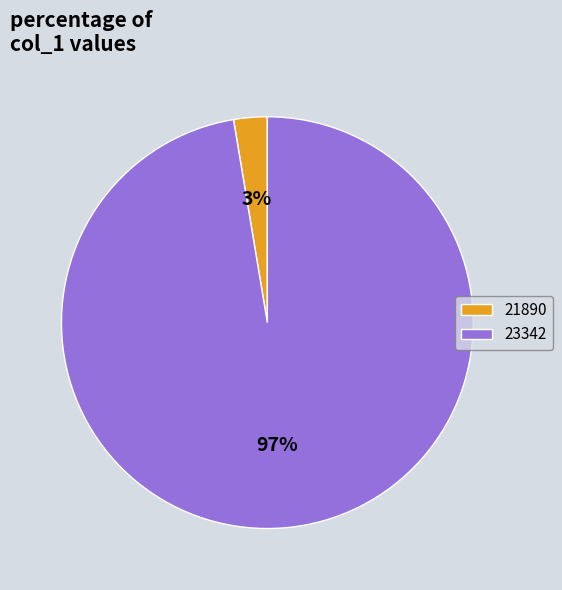

Which slice is the smallest?

21890